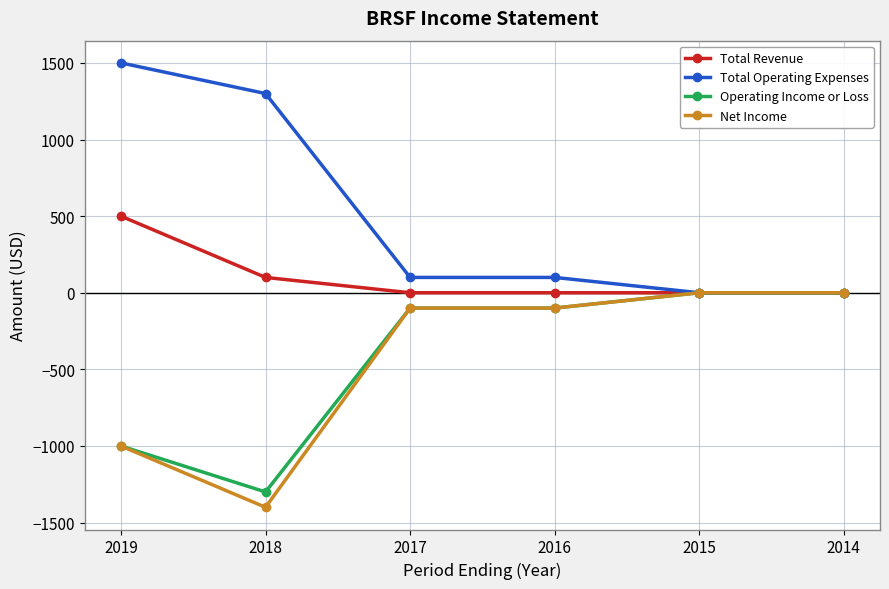

What value does the Net Income series have at 2017, to the nearest 10?

-100